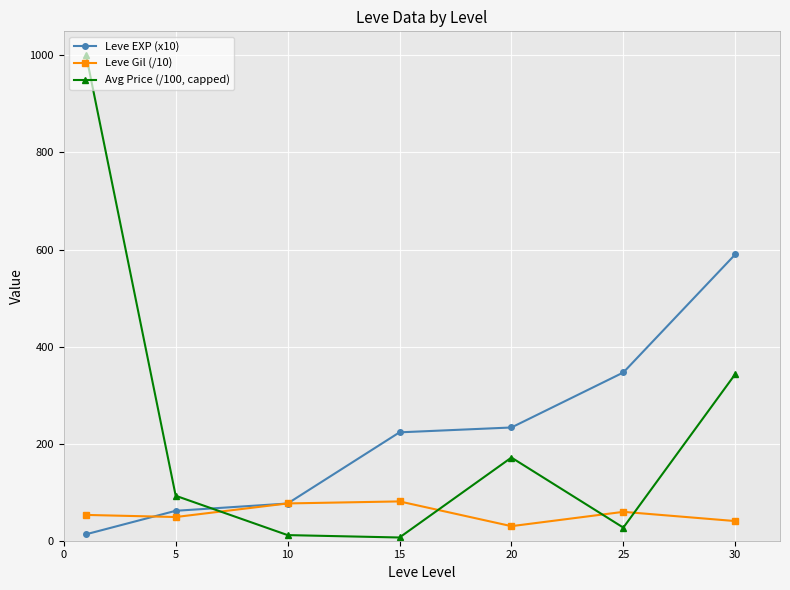

True or false: Leve EXP (x10) and Avg Price (/100, capped) intersect in this chart.

True